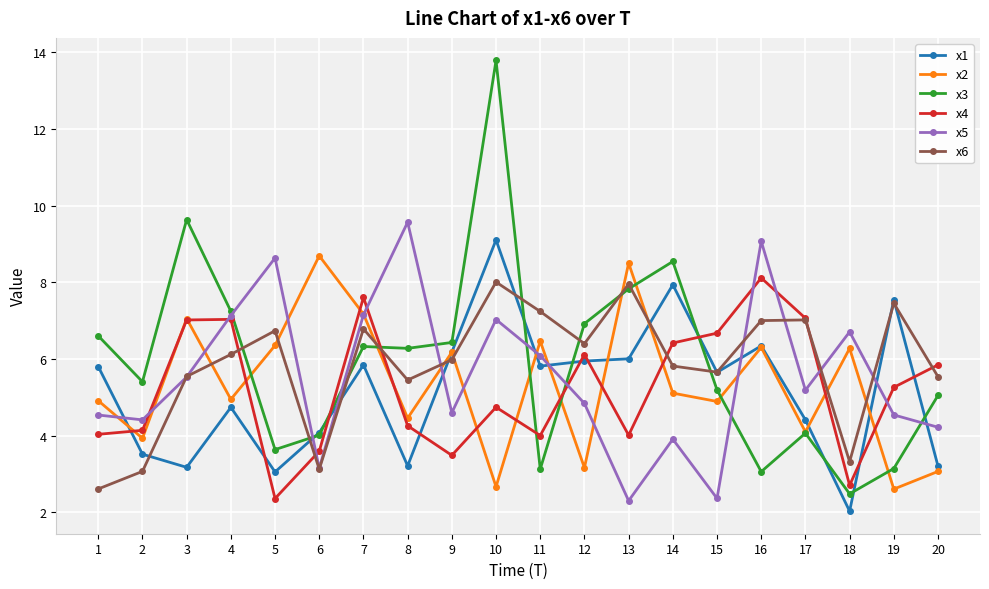

At which category does x2 reach its first local valley?

2